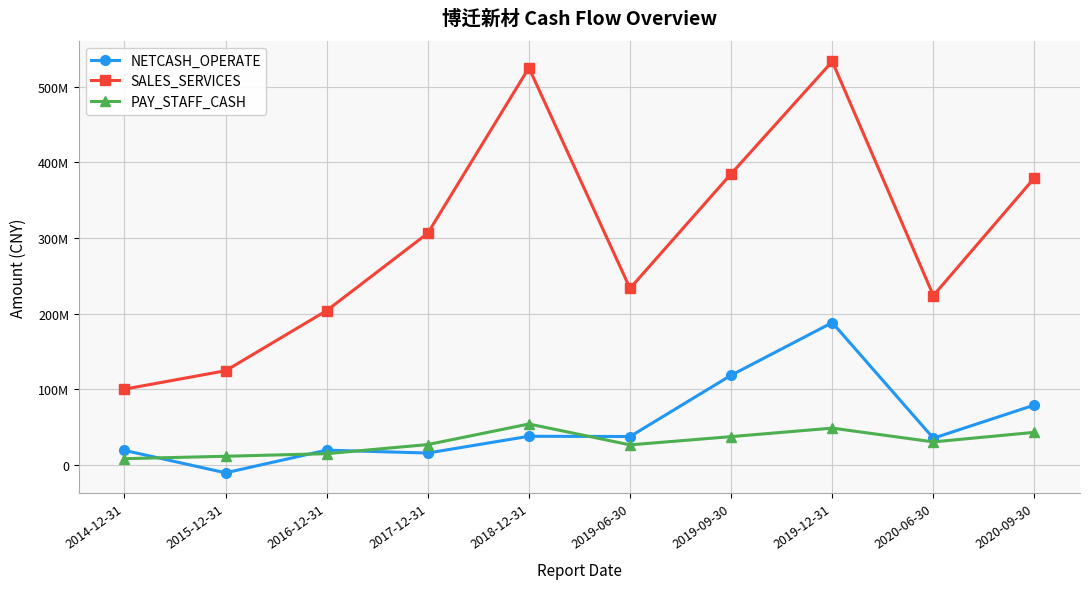

What are all the series names shown in the legend?

NETCASH_OPERATE, SALES_SERVICES, PAY_STAFF_CASH